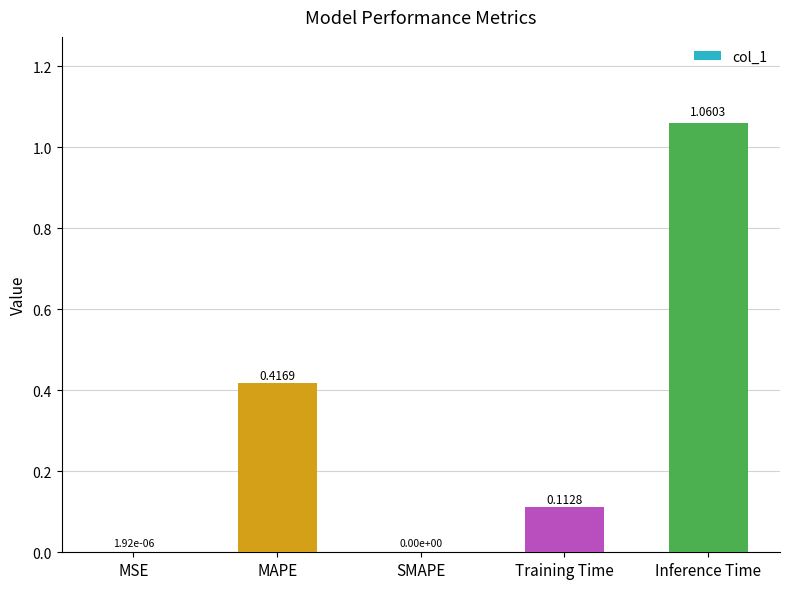

Which category has the highest value across all series?

Inference Time